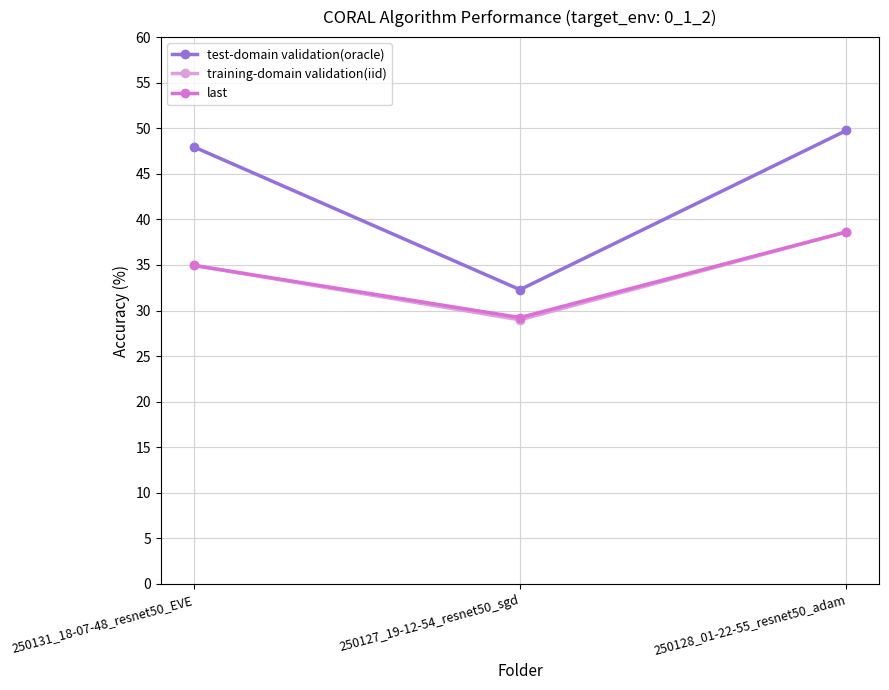

What is the value of the last point at the 3rd from the left?

38.6